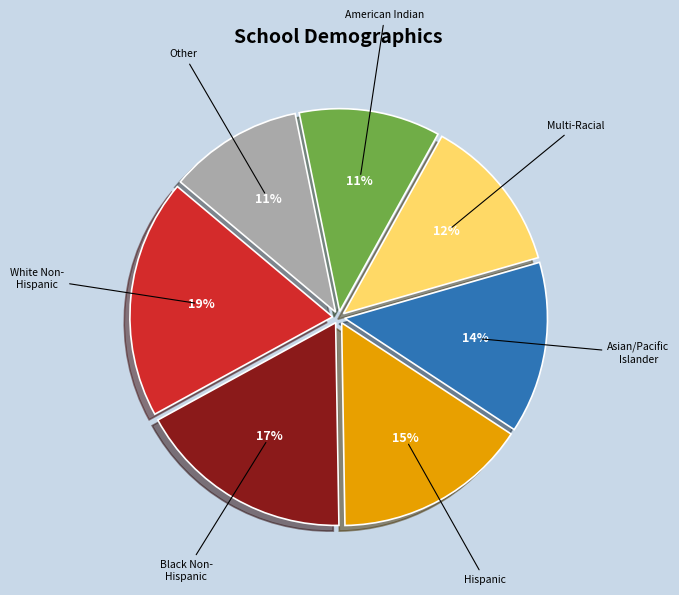

To the nearest percent, what is the difference between the largest and smallest slice percentages?

8%